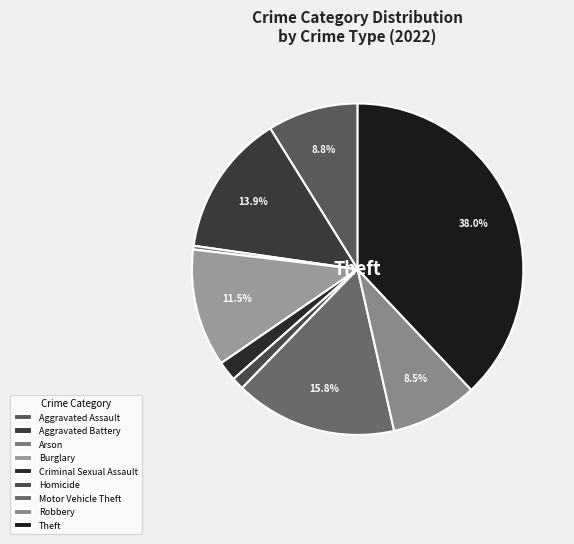

Is it true that Theft is 38% of the pie?

True